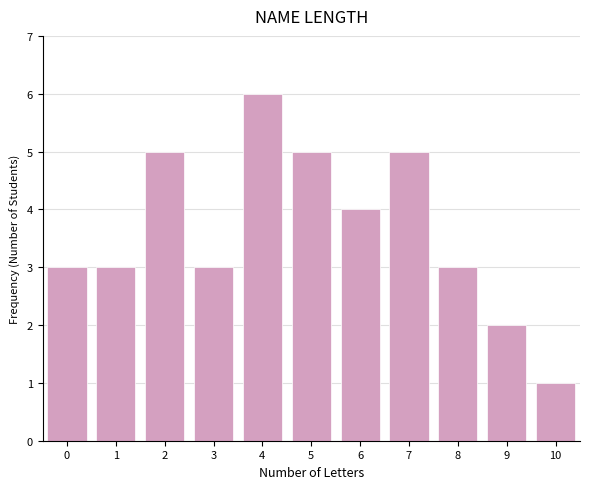

Reading left to right, list all the values displayed in this chart.

0=3	1=3	2=5	3=3	4=6	5=5	6=4	7=5	8=3	9=2	10=1